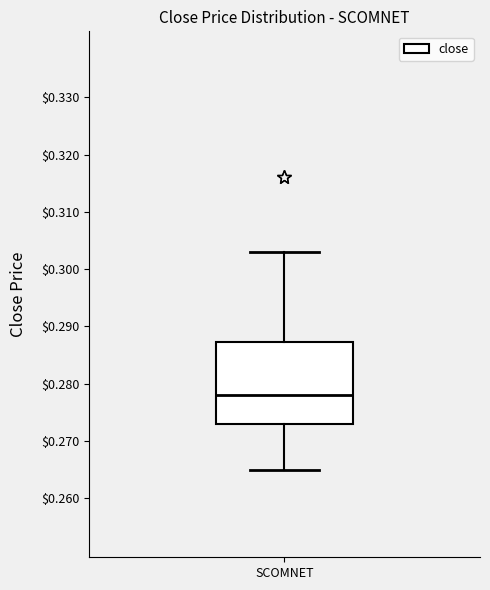

Read this box plot against the y-axis: the position of the median line, the range covered by the box, and the ends of both whiskers. The values are not printed on the chart, so give them approximately, as read against the axis.

median 0.278, box 0.273 to 0.287, whiskers 0.265 to 0.303